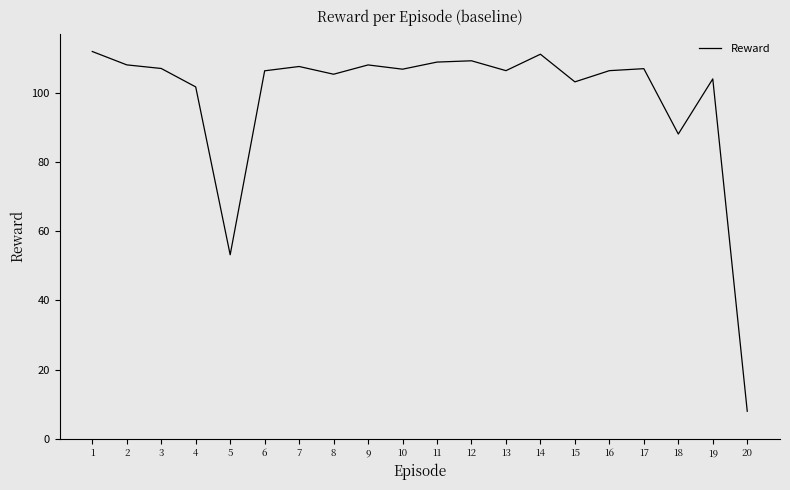

The value at 14 is 61.3. True or false?

False